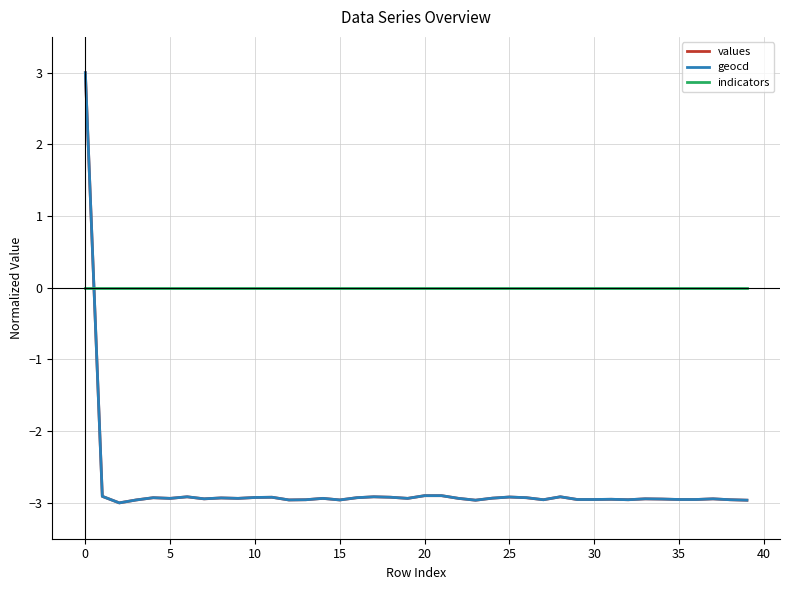

What are all the series names shown in the legend?

values, geocd, indicators